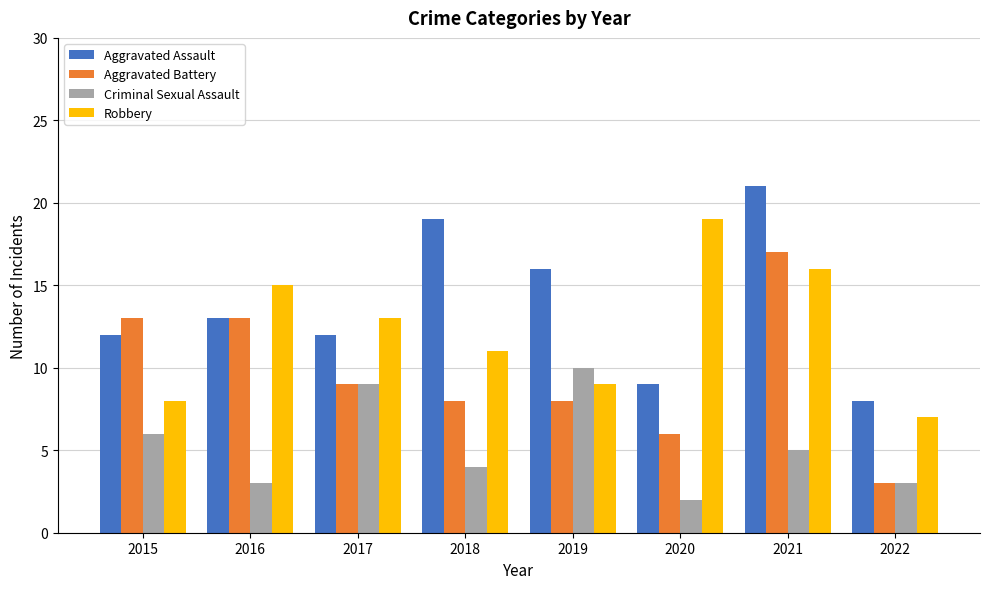

List the series in order of their overall mean, highest first.

Aggravated Assault, Robbery, Aggravated Battery, Criminal Sexual Assault